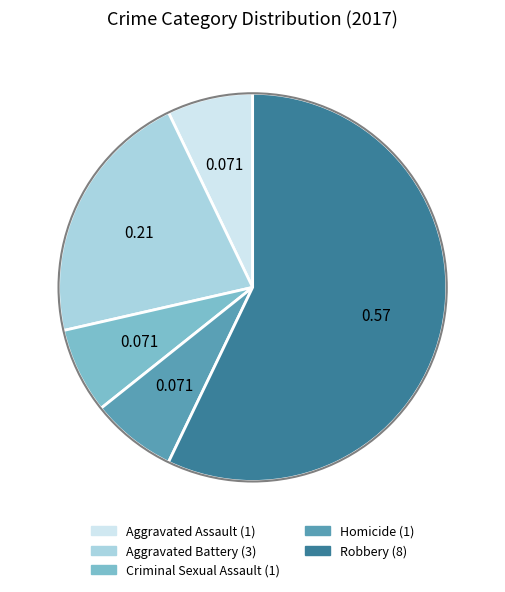

Do Robbery and Homicide together represent more than half of the pie?

Yes